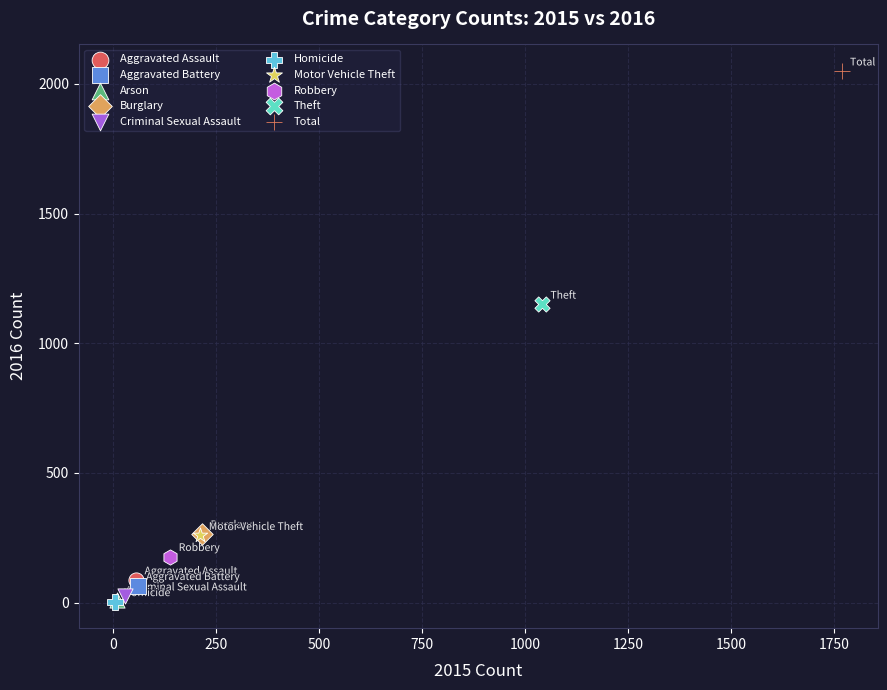

What are all the series names shown in the legend?

Aggravated Assault, Aggravated Battery, Arson, Burglary, Criminal Sexual Assault, Homicide, Motor Vehicle Theft, Robbery, Theft, Total